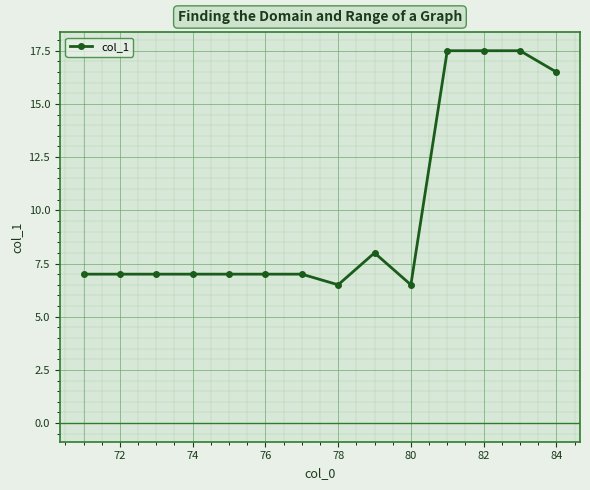

True or false: there are more than 0 points higher than both neighbors.

True